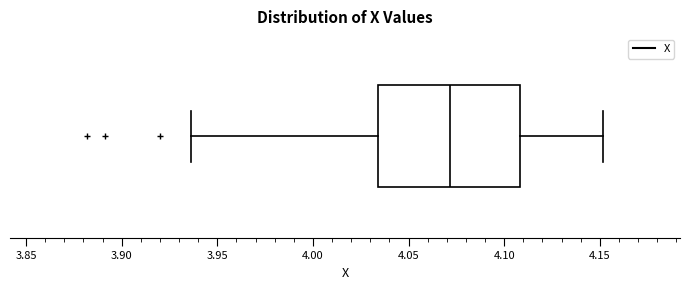

Read this box plot against the x-axis: the position of the median line, the range covered by the box, and the ends of both whiskers. The values are not printed on the chart, so give them approximately, as read against the axis.

median 4.070, box 4.035 to 4.110, whiskers 3.935 to 4.150